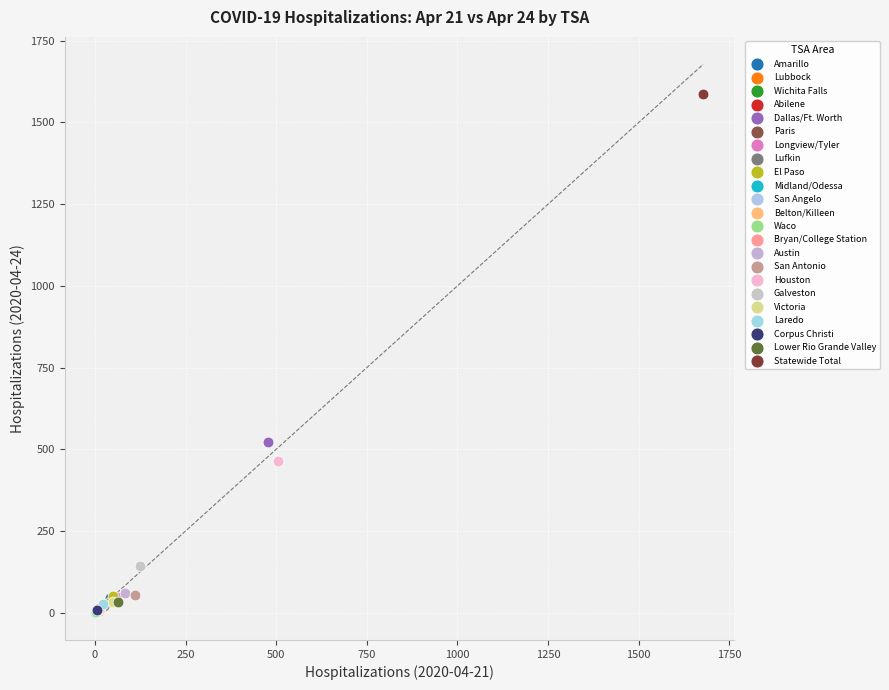

What are all the series names shown in the legend?

Amarillo, Lubbock, Wichita Falls, Abilene, Dallas/Ft. Worth, Paris, Longview/Tyler, Lufkin, El Paso, Midland/Odessa, San Angelo, Belton/Killeen, Waco, Bryan/College Station, Austin, San Antonio, Houston, Galveston, Victoria, Laredo, Corpus Christi, Lower Rio Grande Valley, Statewide Total